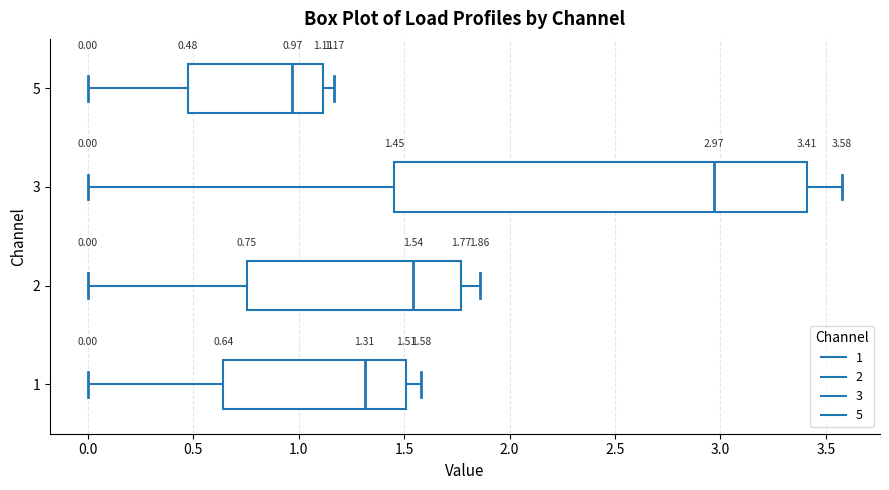

Comparing the boxes themselves (not the whiskers), which one is the widest?

3